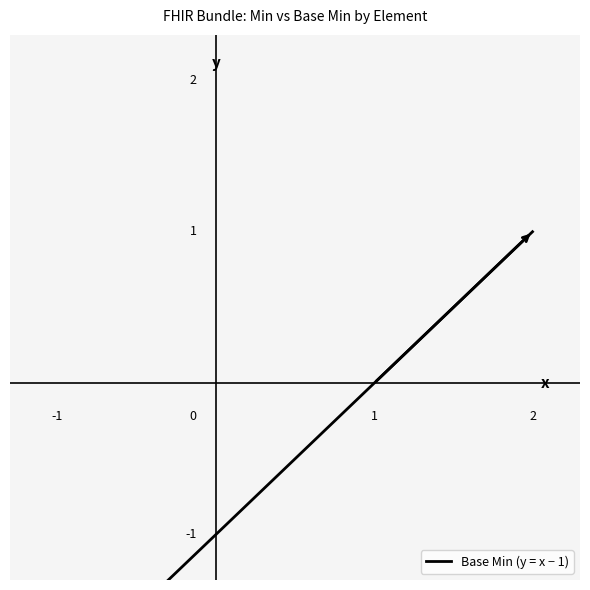

Does the chart display data point markers on the line(s)?

No